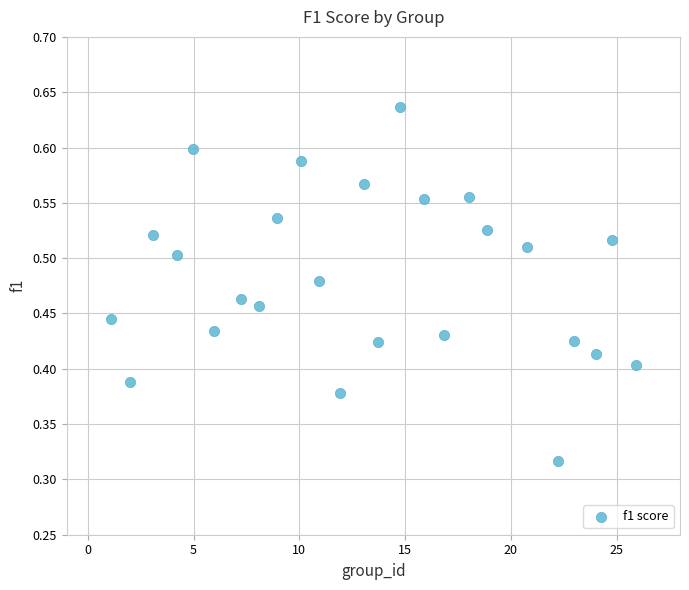

What is the range of X values (max minus min)?

24.8